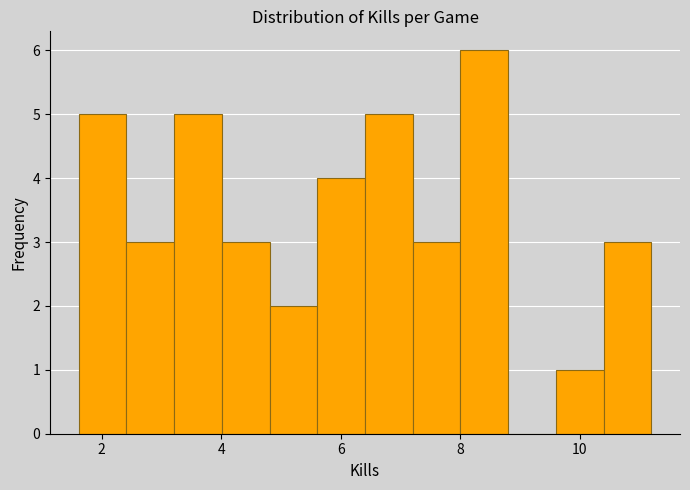

Around what value on the x-axis is the tallest bar? Give the approximate position of its centre, as read against the axis.

8.4